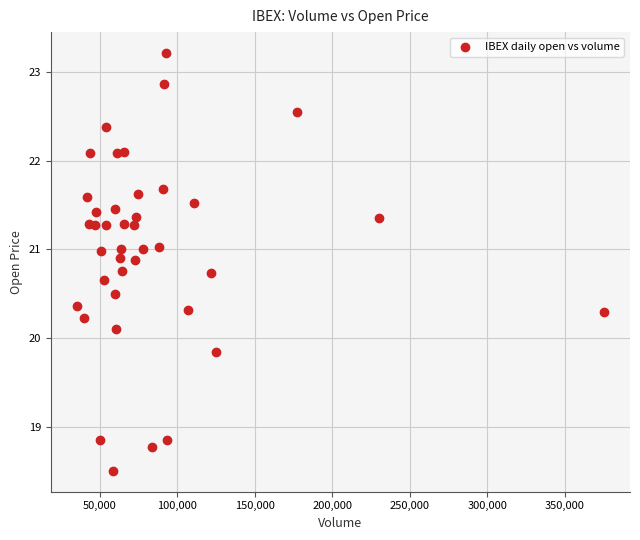

What is the range of Y values (max minus min)?

4.7